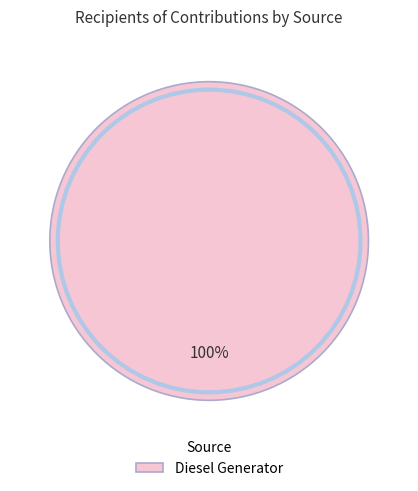

Rank the categories by value from highest to lowest.

Diesel Generator